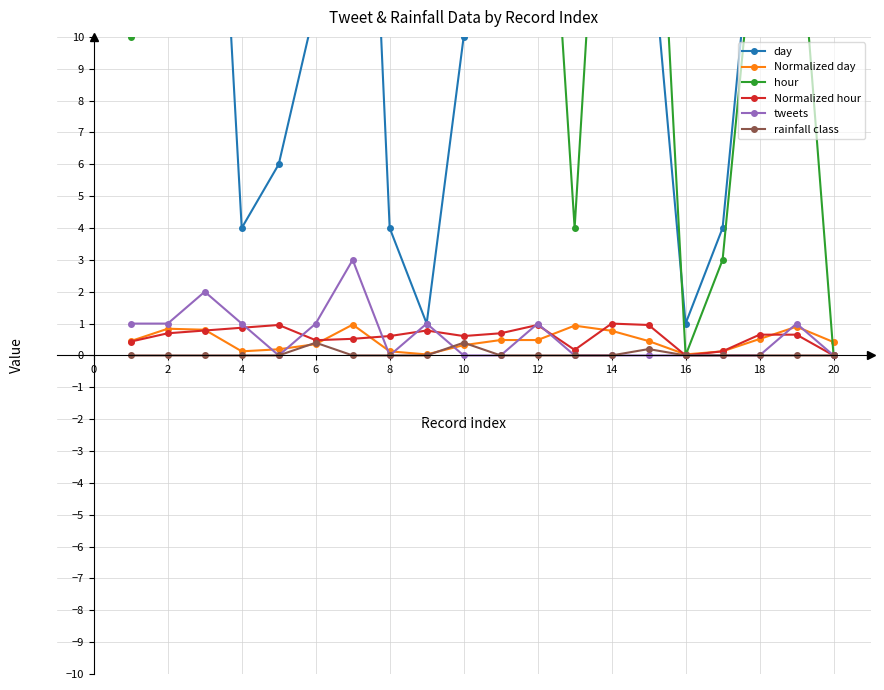

What is the maximum value for Normalized hour?

1.0